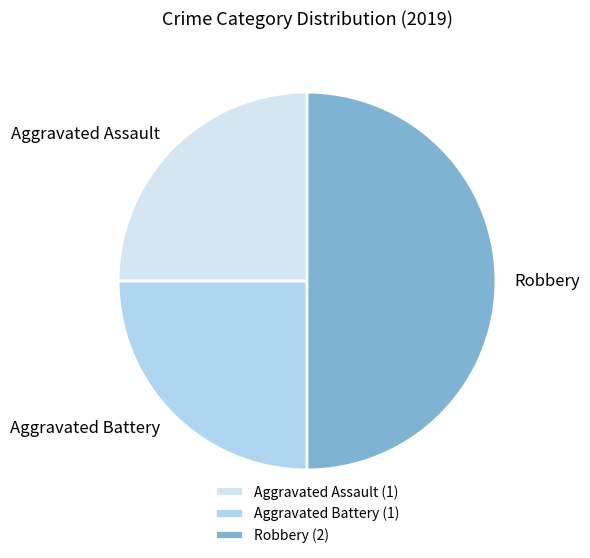

How many segments does this pie chart have?

3